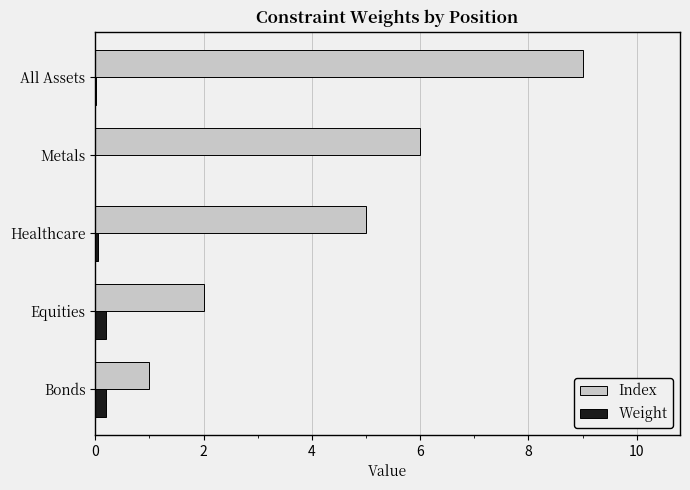

What is the maximum value for Index?

9.0